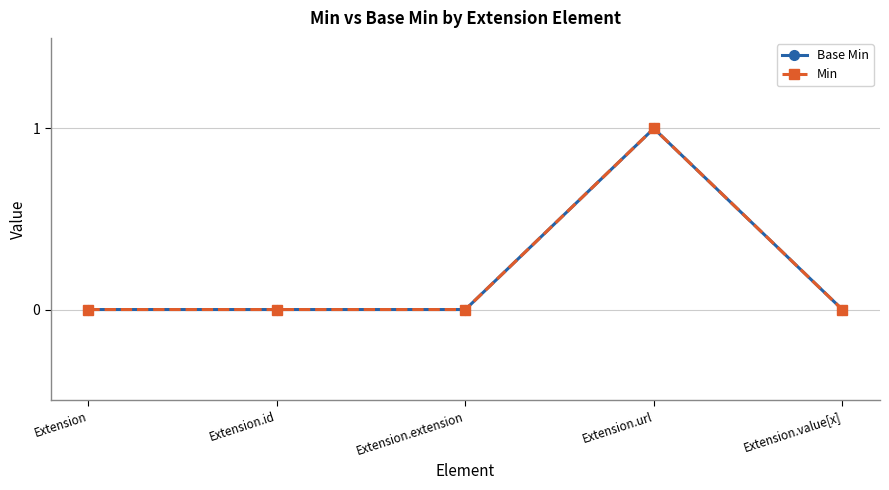

Reading left to right, list all the values displayed in this chart.

Base Min: 0	0	0	1	0
Min: 0	0	0	1	0